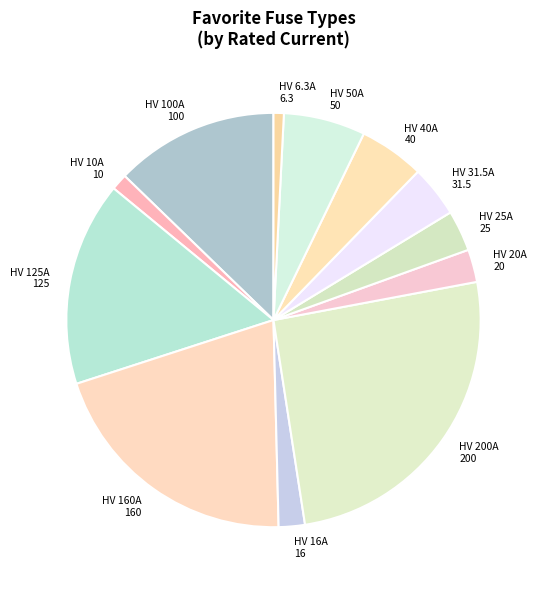

Approximately how many times larger is the value at HV 40A 40 compared to HV 50A 50?

0.8